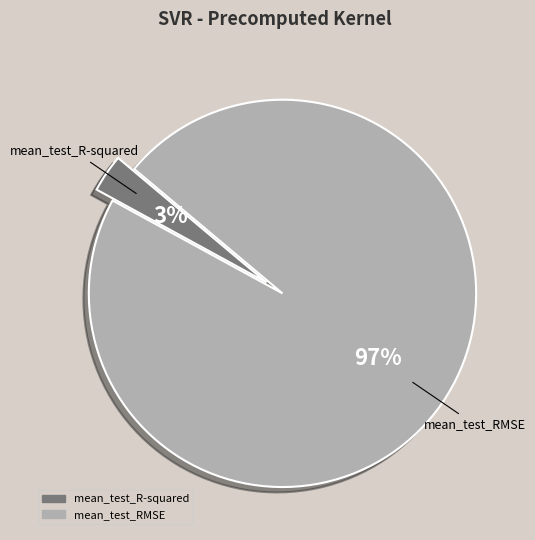

Between mean_test_RMSE and mean_test_R-squared, which is larger?

mean_test_RMSE